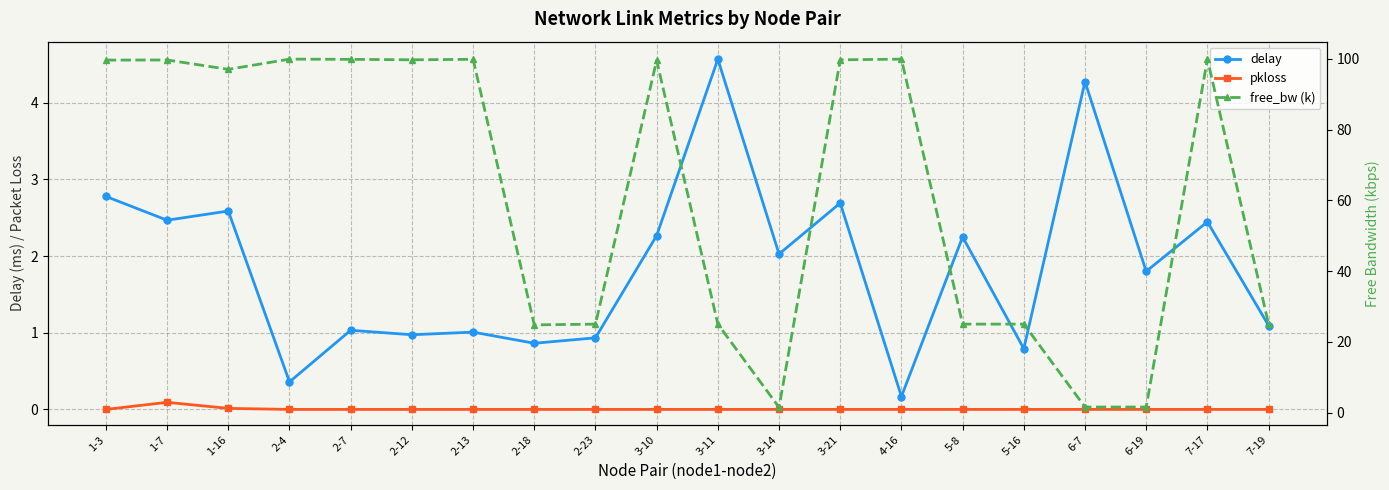

After their last crossing, which series has the higher values: delay or free_bw (k)?

free_bw (k)